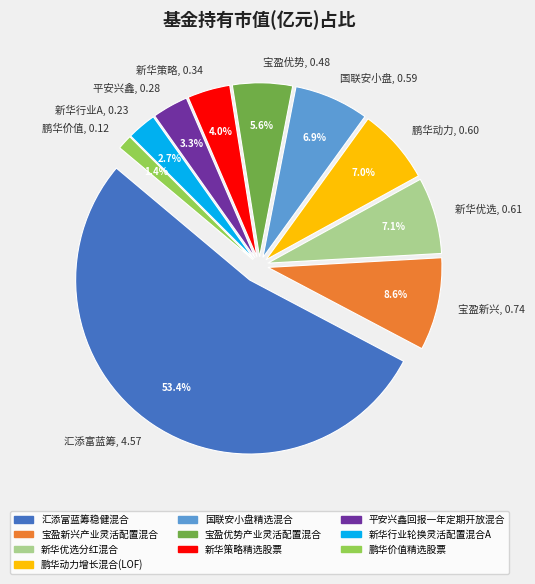

Is it true that 鹏华动力增长混合(LOF) is 1% of the pie?

False